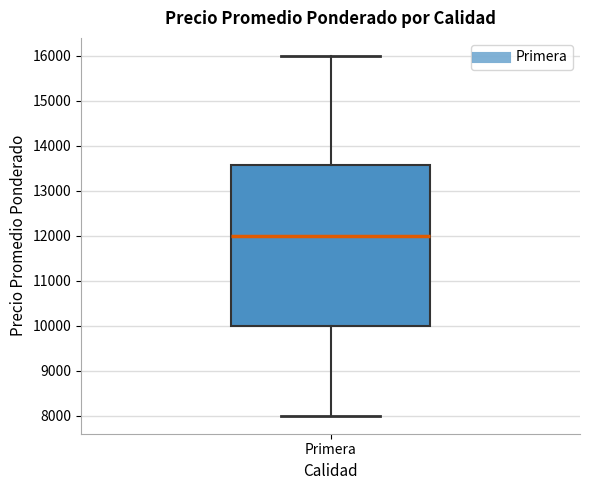

Where does the lower whisker of the box for Primera end on the y-axis? The values are not printed on the chart, so give them approximately, as read against the axis.

8000